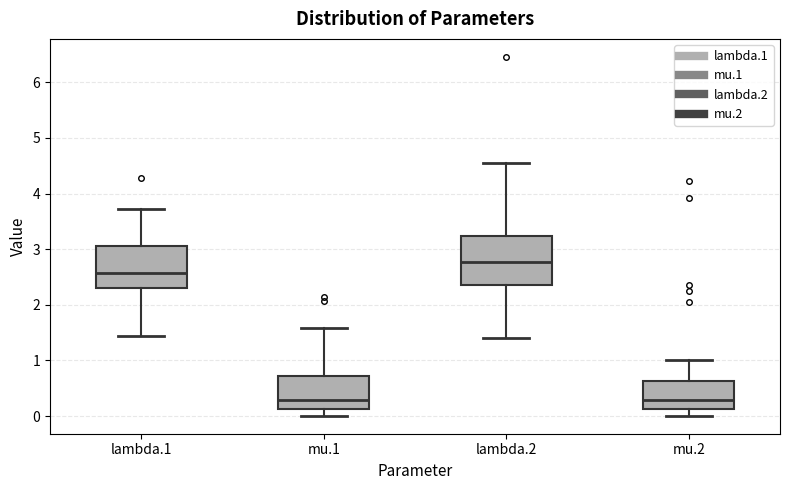

Where does the median line of the box for lambda.1 sit on the y-axis? The values are not printed on the chart, so give them approximately, as read against the axis.

2.6